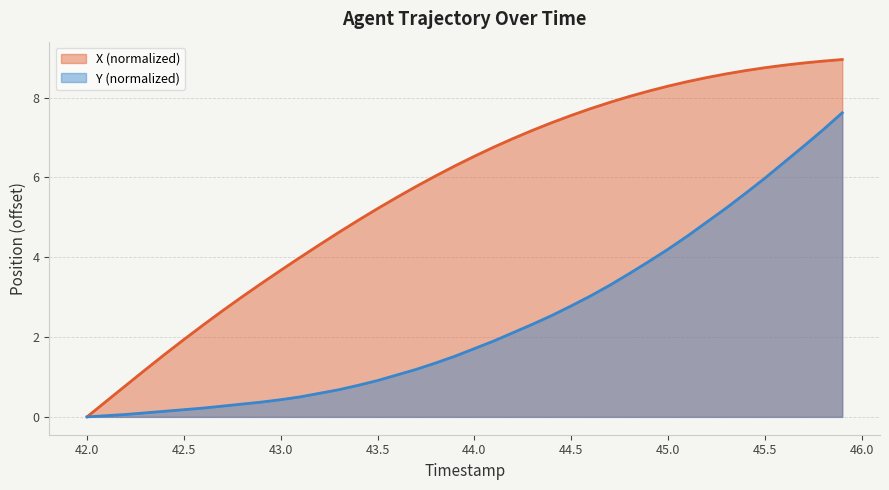

What is the difference between the second highest and second lowest values in the Y series?

7.2